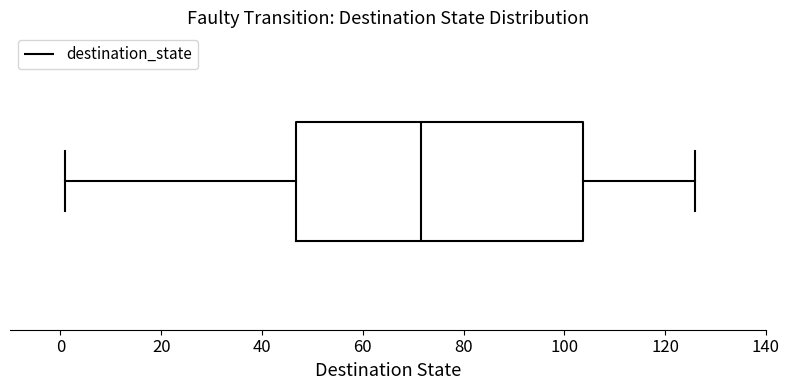

Where does the left whisker of the box end on the x-axis? The values are not printed on the chart, so give them approximately, as read against the axis.

2